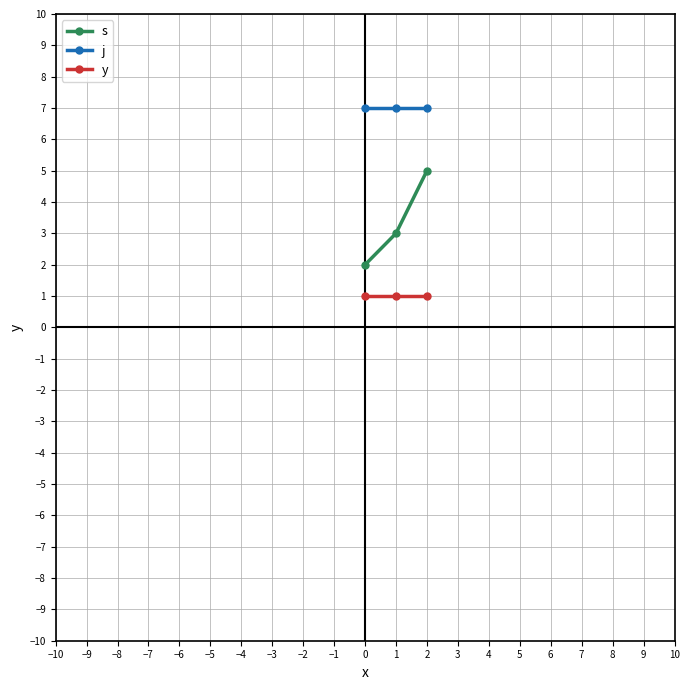

What is the maximum value shown in the chart?

7